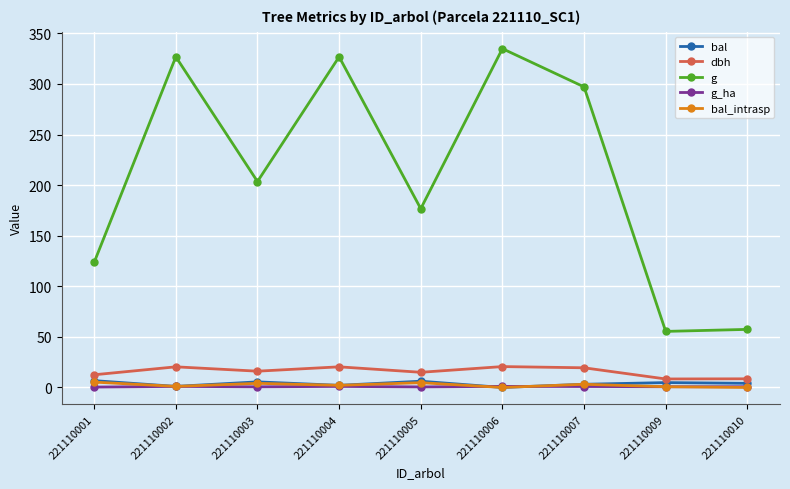

In bal, how many points are higher than both neighbors (excluding endpoints)?

3